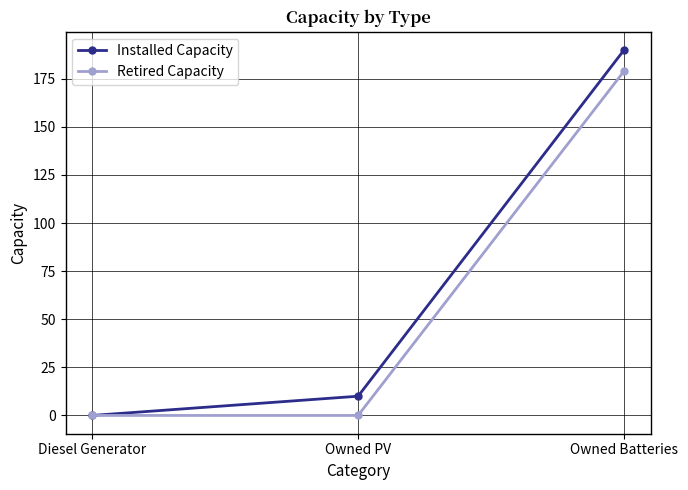

What is the approximate value of Installed Capacity at Owned PV?

10